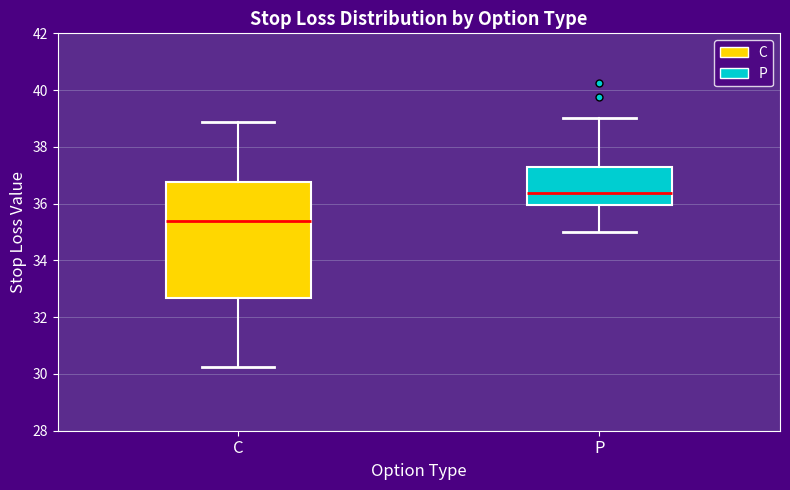

Which box's median line is the highest?

P